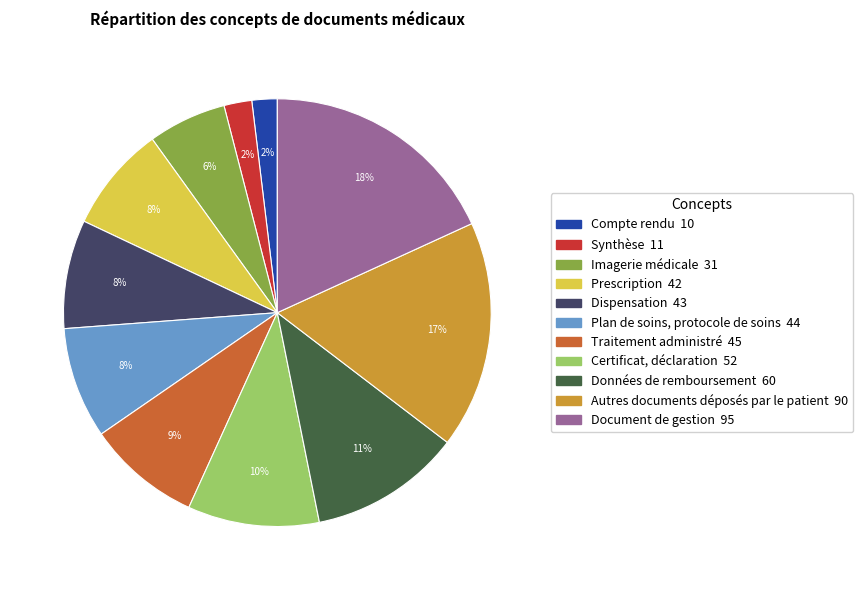

True or false: Prescription accounts for 1% of the total.

False